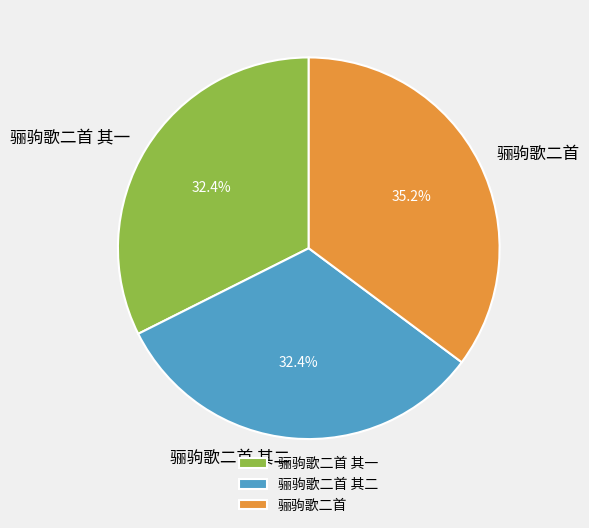

How many segments does this pie chart have?

3